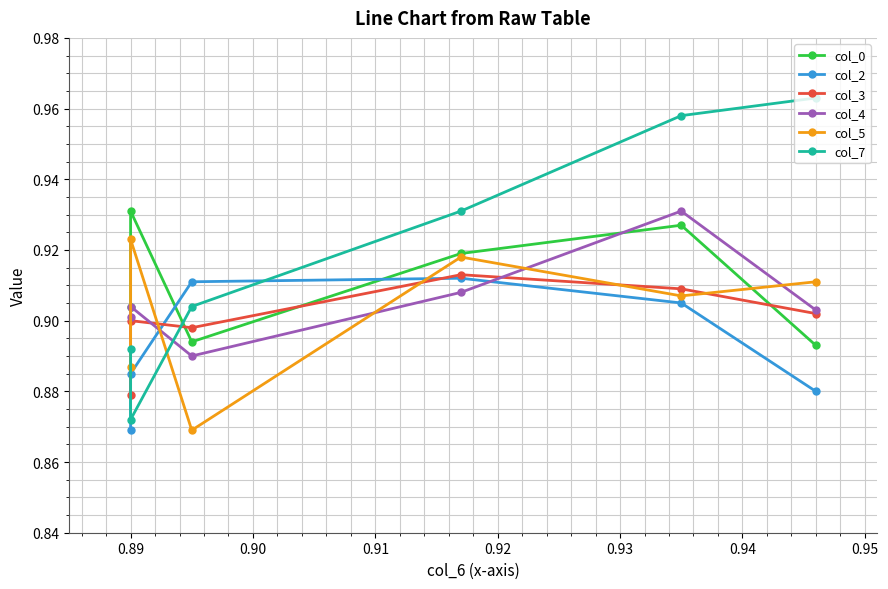

What is the sum of all col_3 values?

5.4